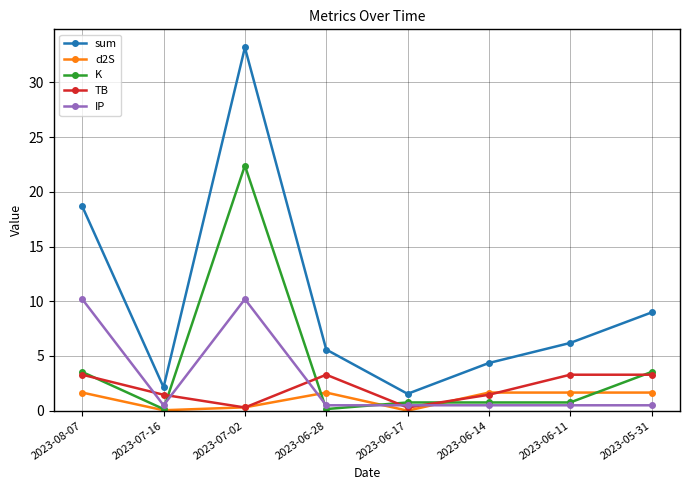

What is the label of the 6th point from the right?

2023-07-02